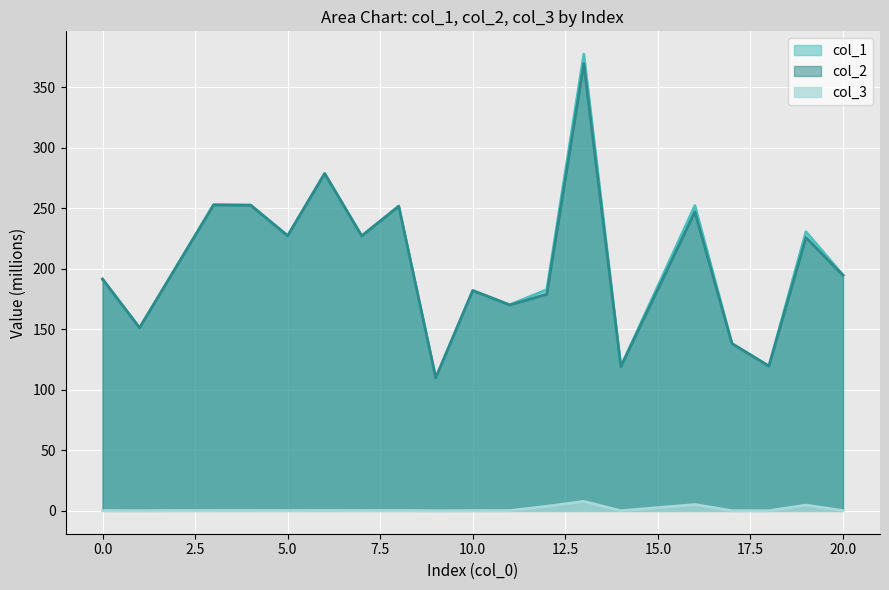

List the labels in order of col_2 value, smallest first.

9, 14, 18, 17, 1, 11, 12, 10, 0, 20, 19, 7, 5, 16, 8, 4, 3, 6, 13